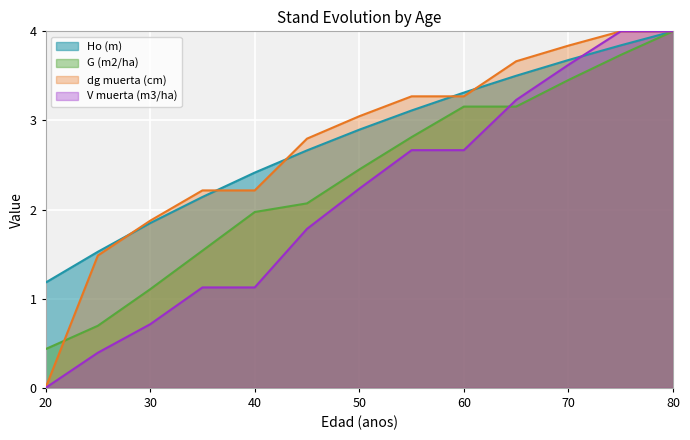

Is the value of G (m2/ha) at 50 greater than the value of Ho (m) at 45?

No